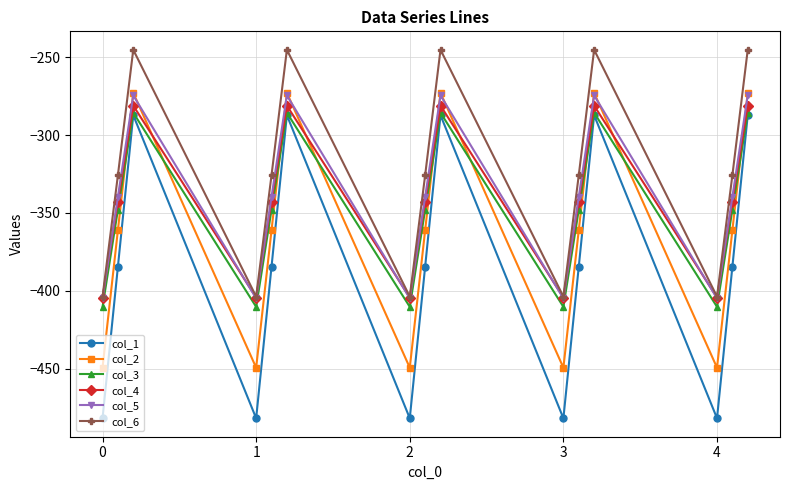

True or false: col_6 and col_3 intersect in this chart.

False